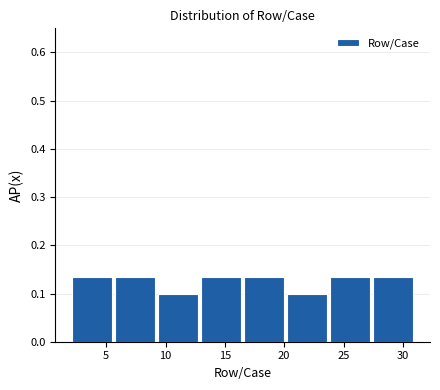

Reading left to right, transcribe this chart: for each bar, give the range it covers on the x-axis and its height. Neither the bar edges nor the heights are printed on the chart, so give them approximately, as read against the axes.

2.0 to 5.5: 0.13
5.5 to 9.5: 0.13
9.5 to 13.0: 0.10
13.0 to 16.5: 0.13
16.5 to 20.0: 0.13
20.0 to 24.0: 0.10
24.0 to 27.5: 0.13
27.5 to 31.0: 0.13